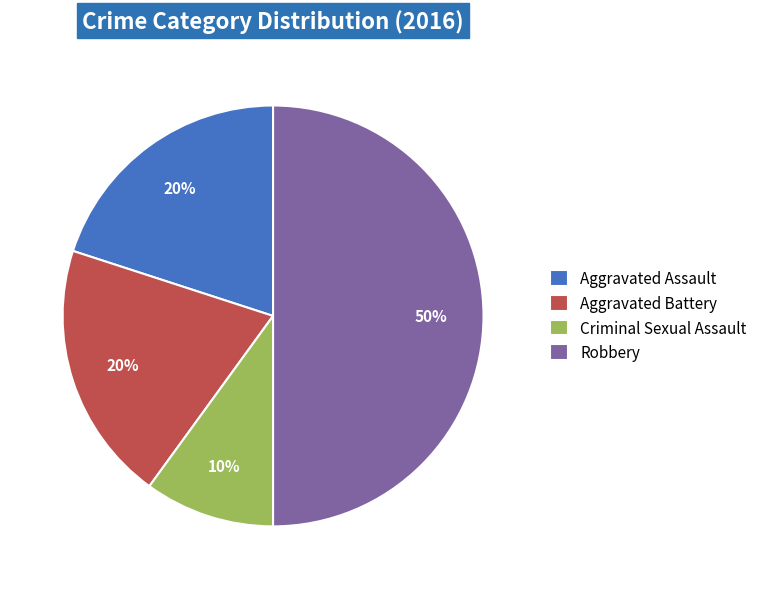

What percentage is the Aggravated Assault slice, to the nearest percent?

20%